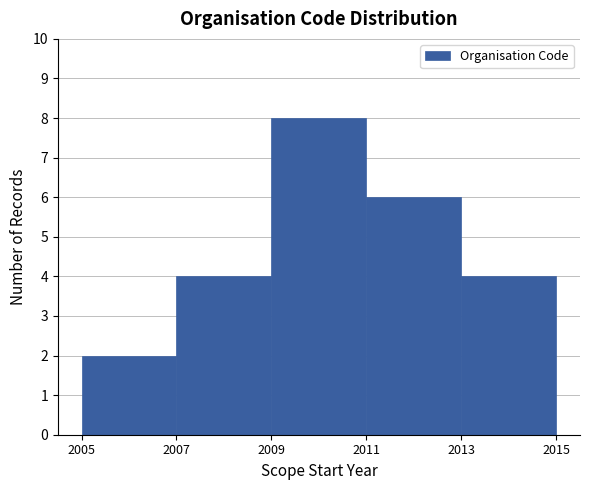

Reading left to right, list every bar in this chart as the range it spans on the x-axis followed by its height. The values are not printed on the chart, so give them approximately, as read against the axis.

2005 to 2007: 2
2007 to 2009: 4
2009 to 2011: 8
2011 to 2013: 6
2013 to 2015: 4